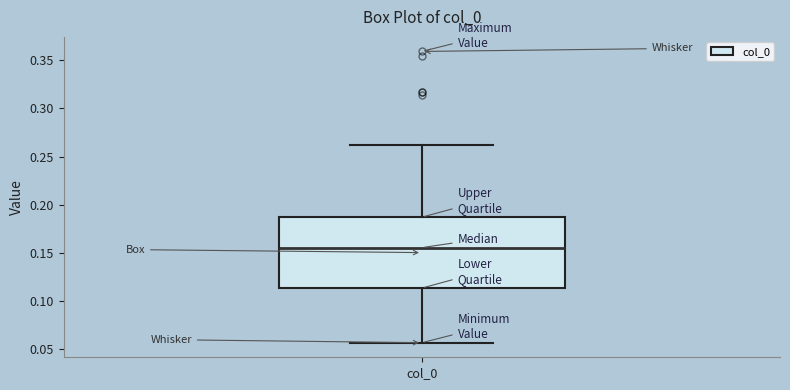

Transcribe this box plot: give where the median line is, the range the box spans, and where the two whiskers end, as read against the y-axis. The values are not printed on the chart, so give them approximately, as read against the axis.

median 0.155, box 0.115 to 0.185, whiskers 0.055 to 0.260